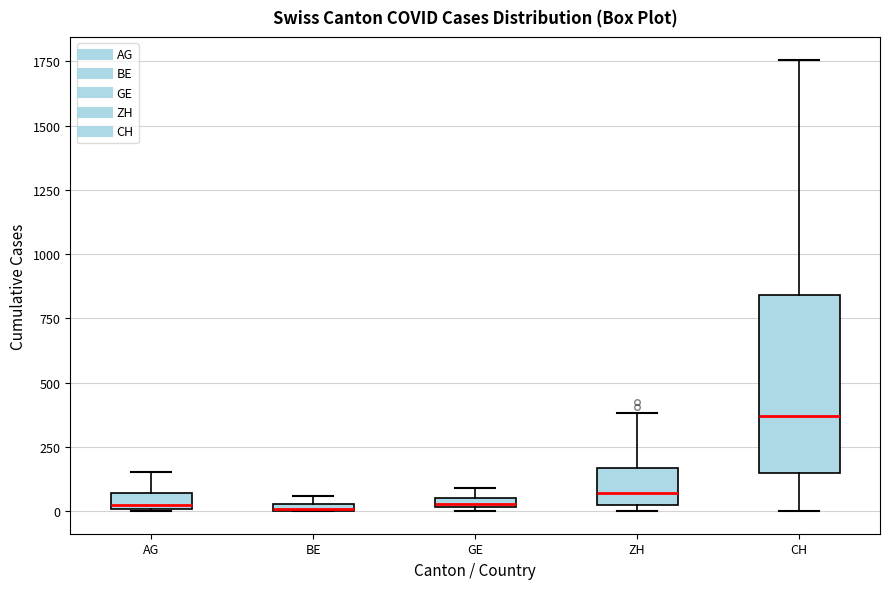

Where does the lower whisker of the box for CH end on the y-axis? The values are not printed on the chart, so give them approximately, as read against the axis.

0